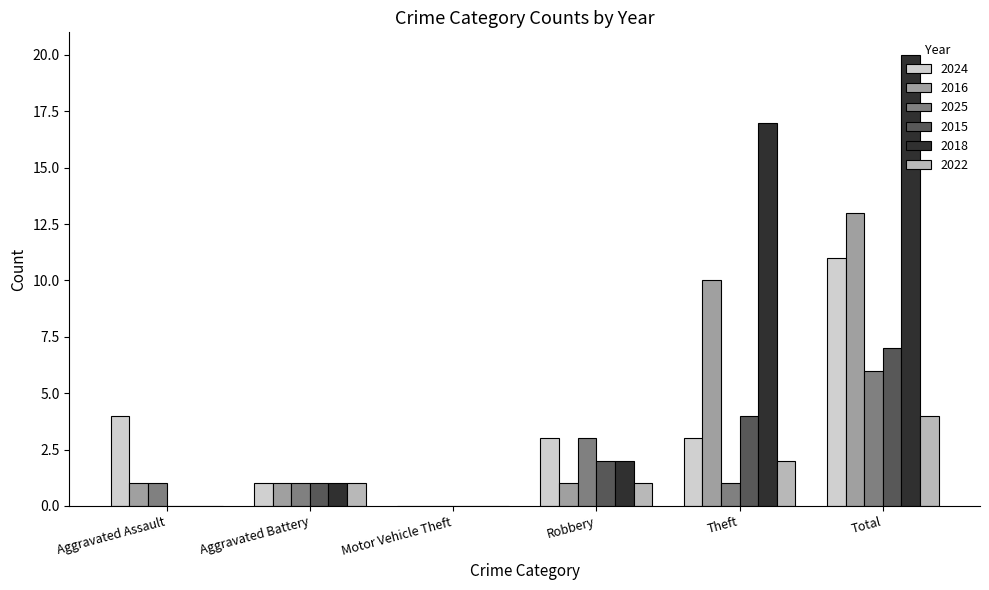

True or false: 2022 has a value of 2 at Robbery.

False